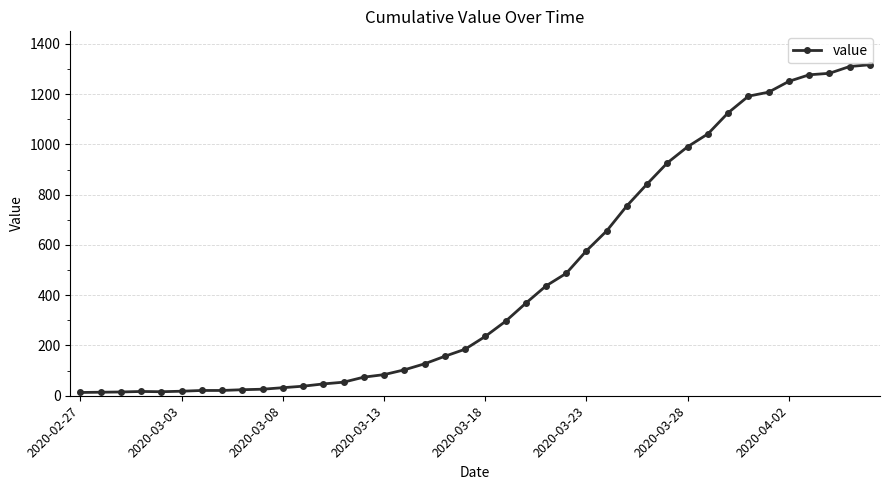

What is the maximum value shown in the chart?

1317